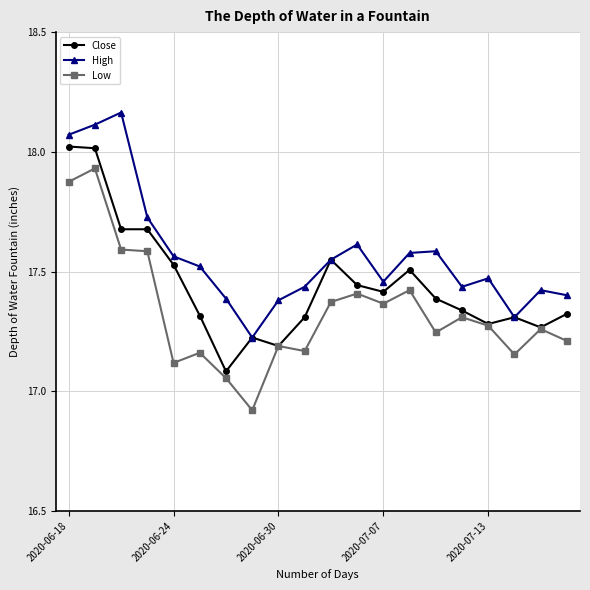

True or false: Low has more than 1 points higher than both neighbors.

True